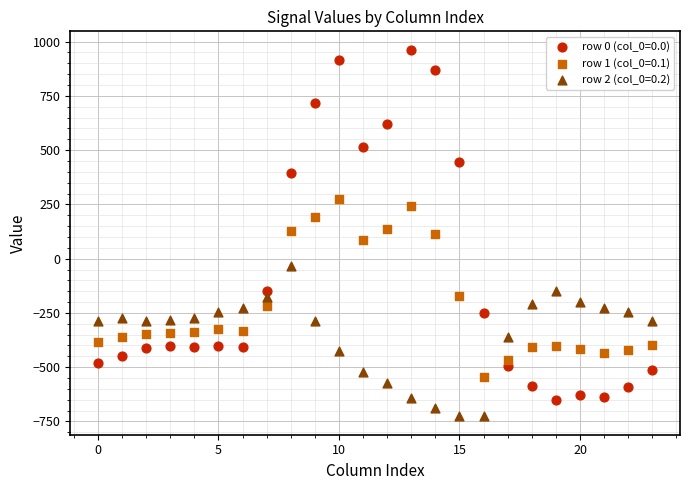

Across all data points, what is the range of Y values (max minus min)?

1689.3